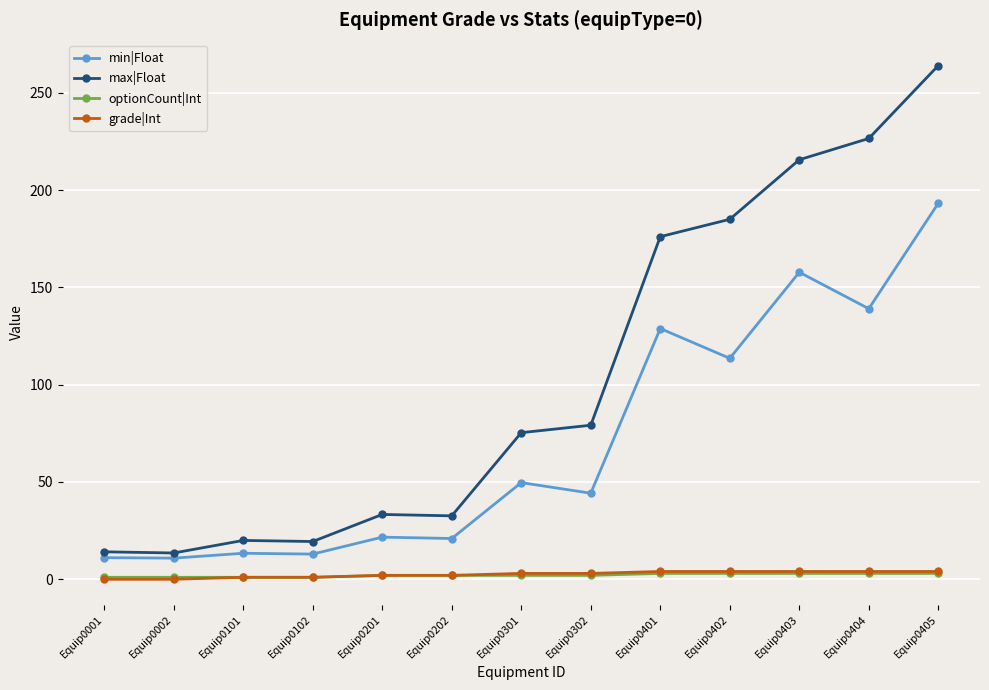

Which series has the widest spread of values?

max|Float